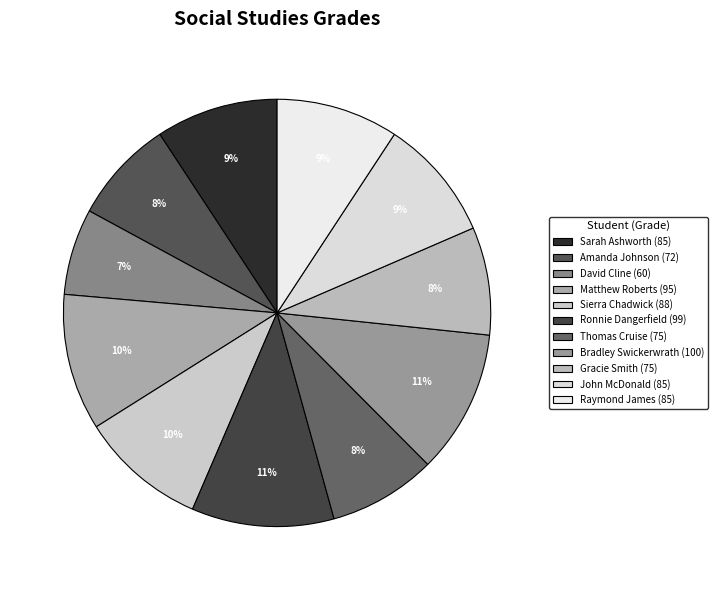

Approximately how many times larger is the value at Raymond James compared to Matthew Roberts?

0.9